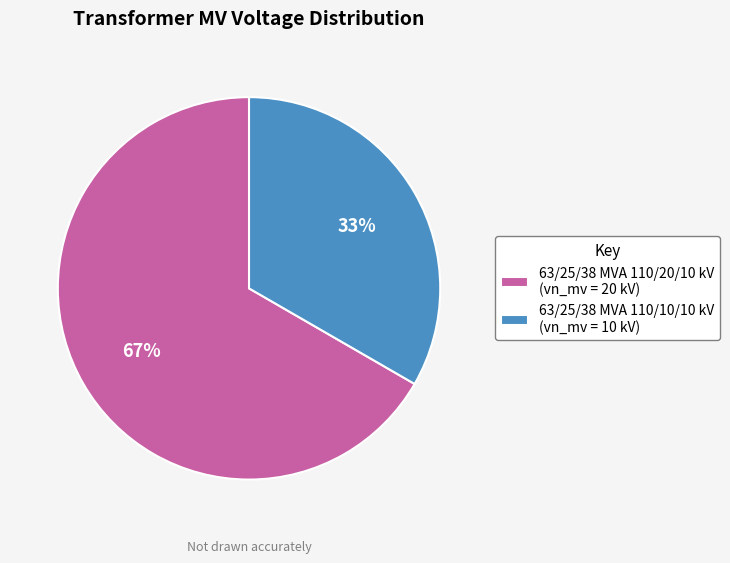

Rank the categories by value from lowest to highest.

63/25/38 MVA 110/10/10 kV, 63/25/38 MVA 110/20/10 kV